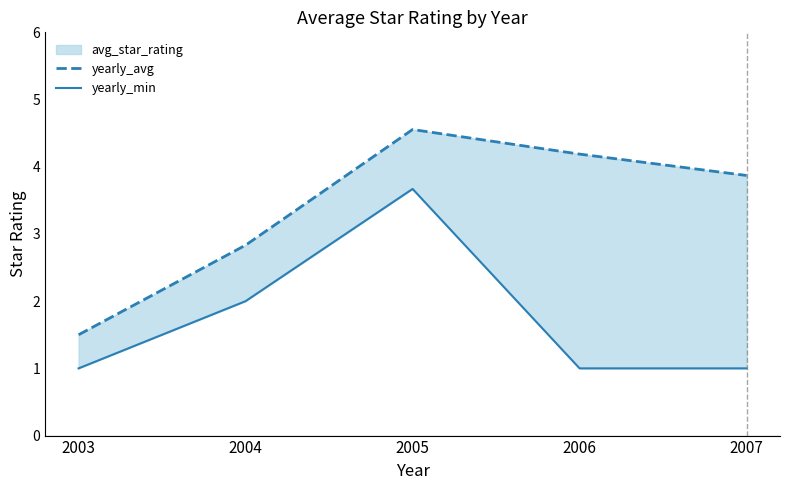

Where is yearly_avg nearest to the value 3?

2004